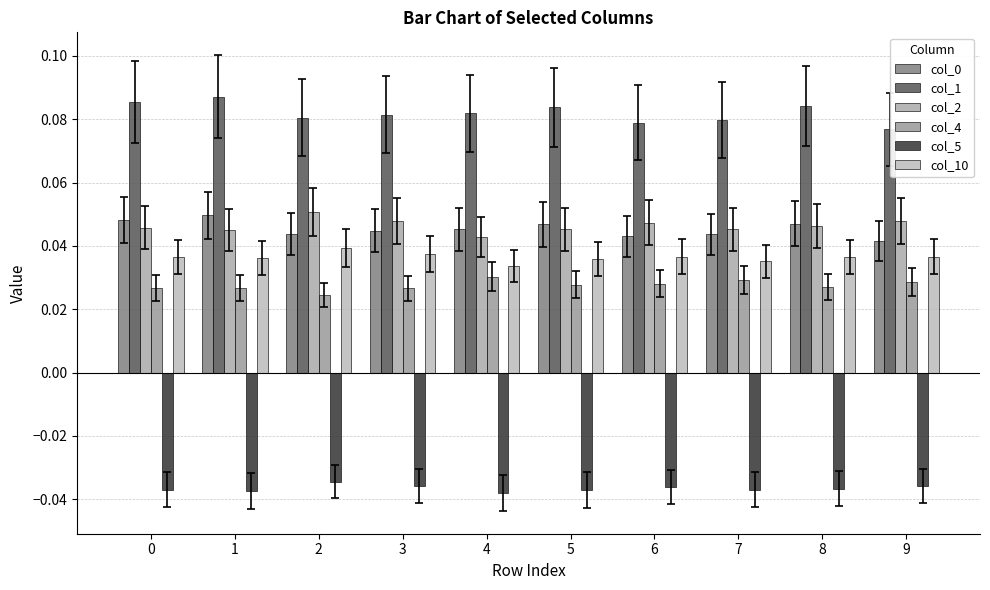

Rank the series at 0 from lowest to highest value.

col_5, col_4, col_10, col_2, col_0, col_1